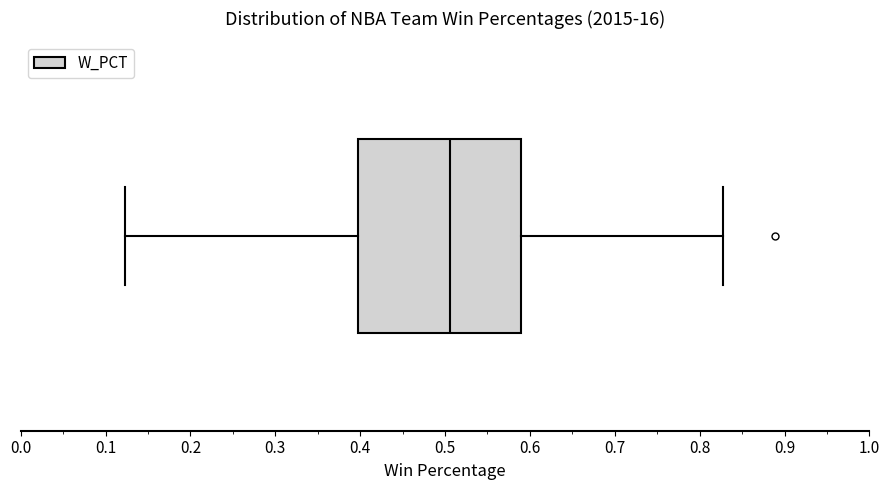

Read this box plot against the x-axis: the position of the median line, the range covered by the box, and the ends of both whiskers. The values are not printed on the chart, so give them approximately, as read against the axis.

median 0.51, box 0.40 to 0.59, whiskers 0.12 to 0.83